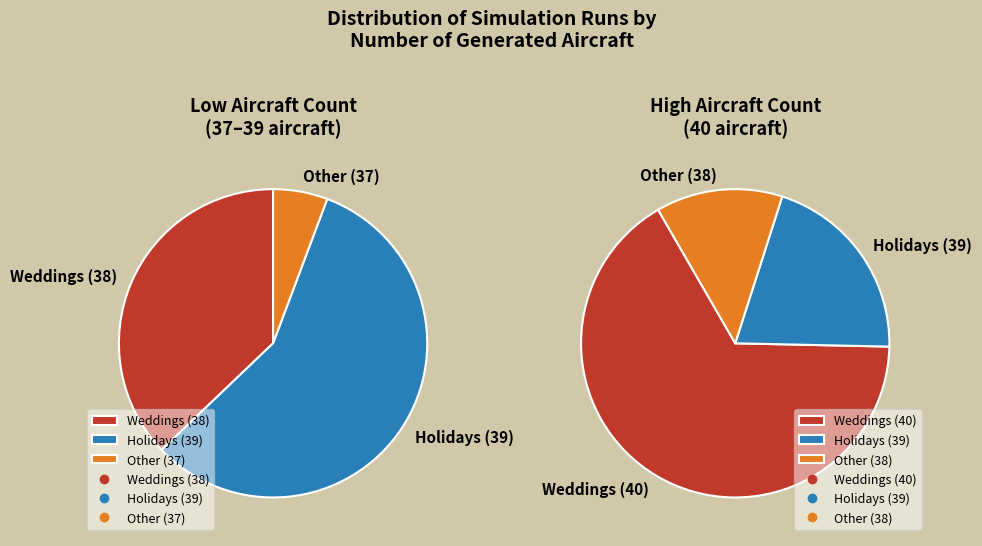

What is the ratio of the value at 39 to the value at 38?

1.5